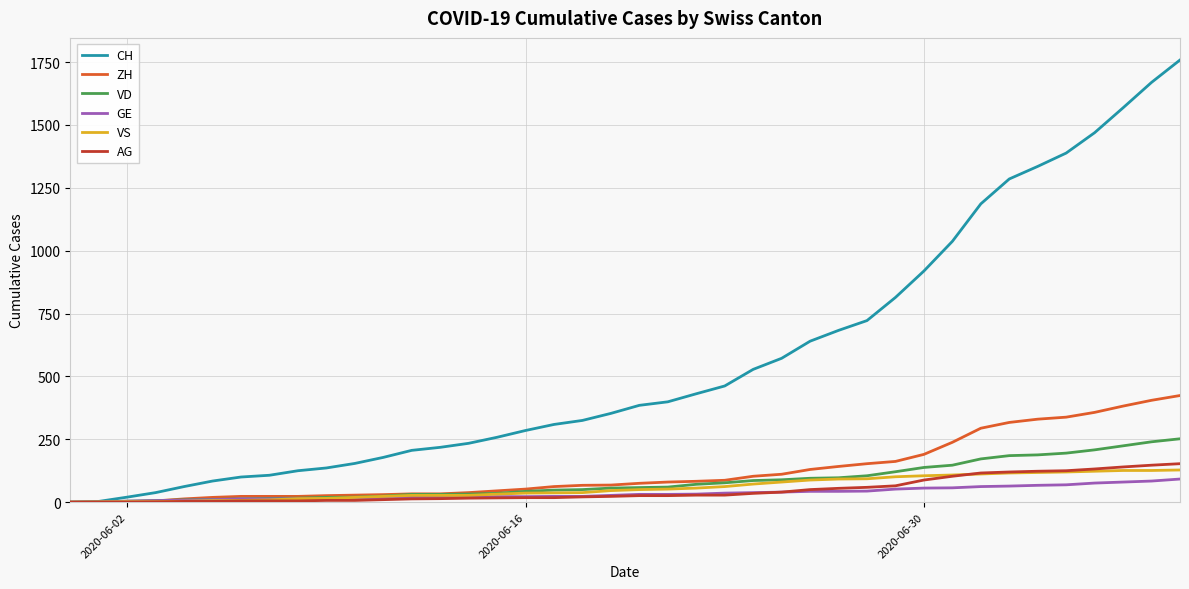

What is the highest value of the GE series?

92